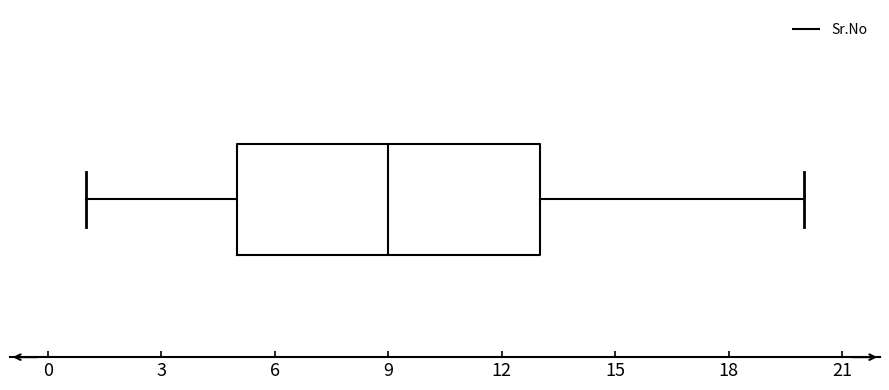

Read this box plot against the x-axis: the position of the median line, the range covered by the box, and the ends of both whiskers. The values are not printed on the chart, so give them approximately, as read against the axis.

median 9, box 5 to 13, whiskers 1 to 20